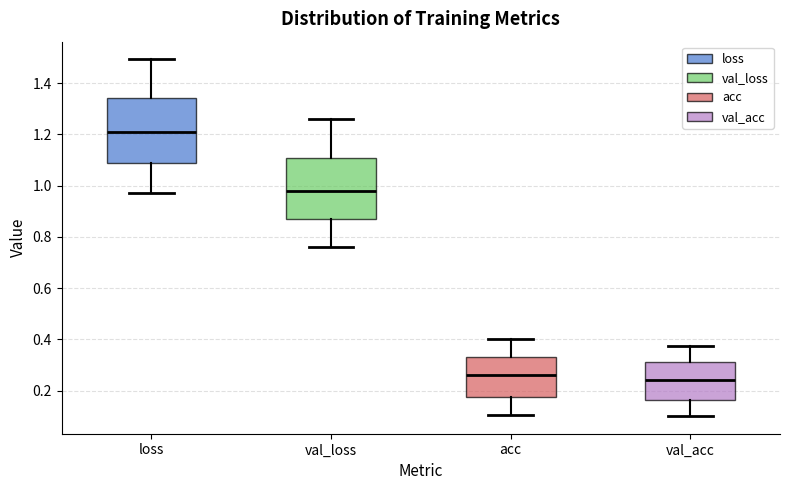

Reading left to right, transcribe this box plot: for each box, give where its median line is, the range the box spans, and where its two whiskers end, as read against the y-axis. The values are not printed on the chart, so give them approximately, as read against the axis.

loss: median 1.20, box 1.08 to 1.34, whiskers 0.96 to 1.50
val_loss: median 0.98, box 0.88 to 1.10, whiskers 0.76 to 1.26
acc: median 0.26, box 0.18 to 0.34, whiskers 0.10 to 0.40
val_acc: median 0.24, box 0.16 to 0.32, whiskers 0.10 to 0.38